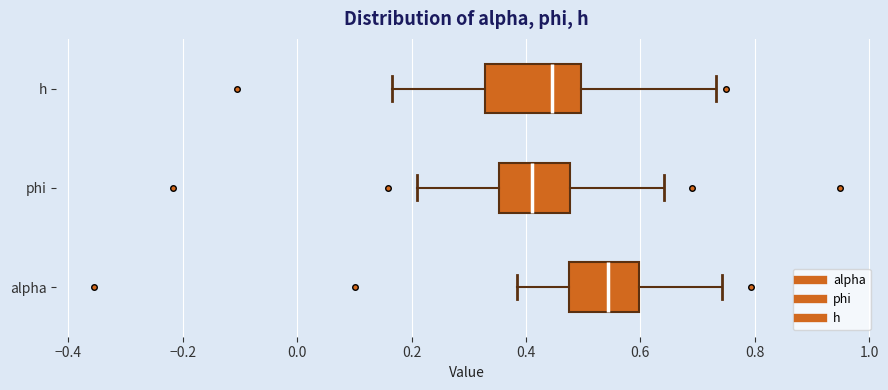

Reading bottom to top, read every box against the x-axis: the position of its median line, the range the box covers, and the ends of its whiskers. The values are not printed on the chart, so give them approximately, as read against the axis.

alpha: median 0.54, box 0.48 to 0.60, whiskers 0.38 to 0.74
phi: median 0.42, box 0.36 to 0.48, whiskers 0.20 to 0.64
h: median 0.44, box 0.32 to 0.50, whiskers 0.16 to 0.74